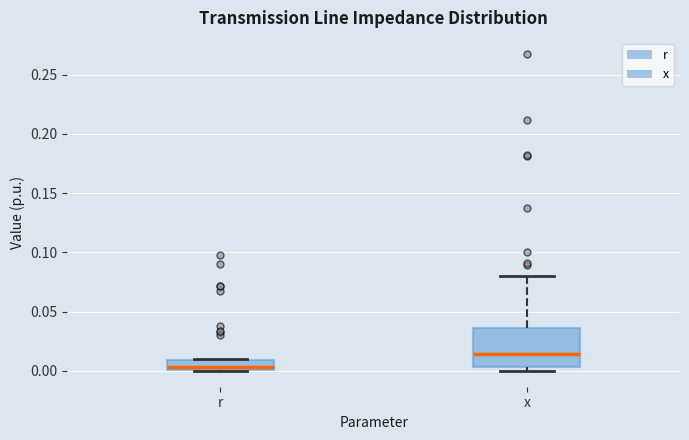

Which box's median line is the highest?

x